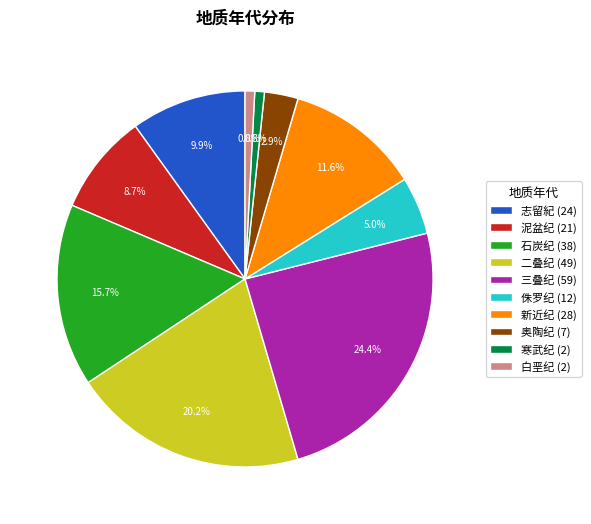

Approximately how many times larger is the value at 奥陶纪 (7) compared to 白垩纪 (2)?

3.5